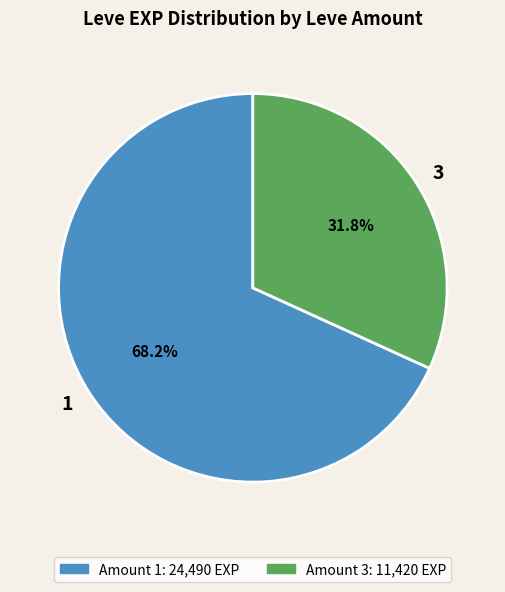

What percentage is NOT represented by 1?

31.8%